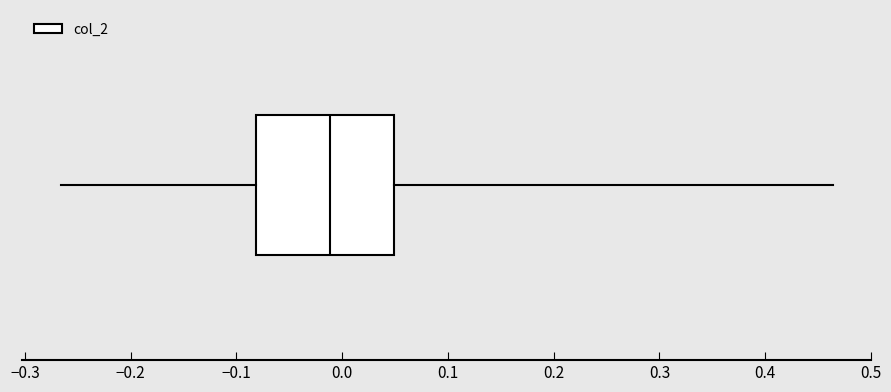

Read this box plot against the x-axis: the position of the median line, the range covered by the box, and the ends of both whiskers. The values are not printed on the chart, so give them approximately, as read against the axis.

median -0.01, box -0.08 to 0.05, whiskers -0.27 to 0.46